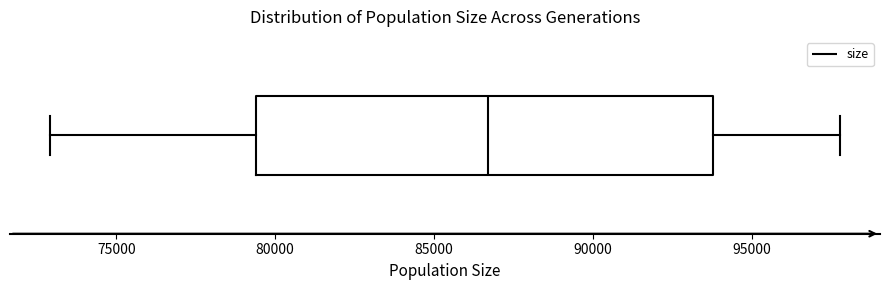

Where is the left edge of the box on the x-axis? The values are not printed on the chart, so give them approximately, as read against the axis.

79500